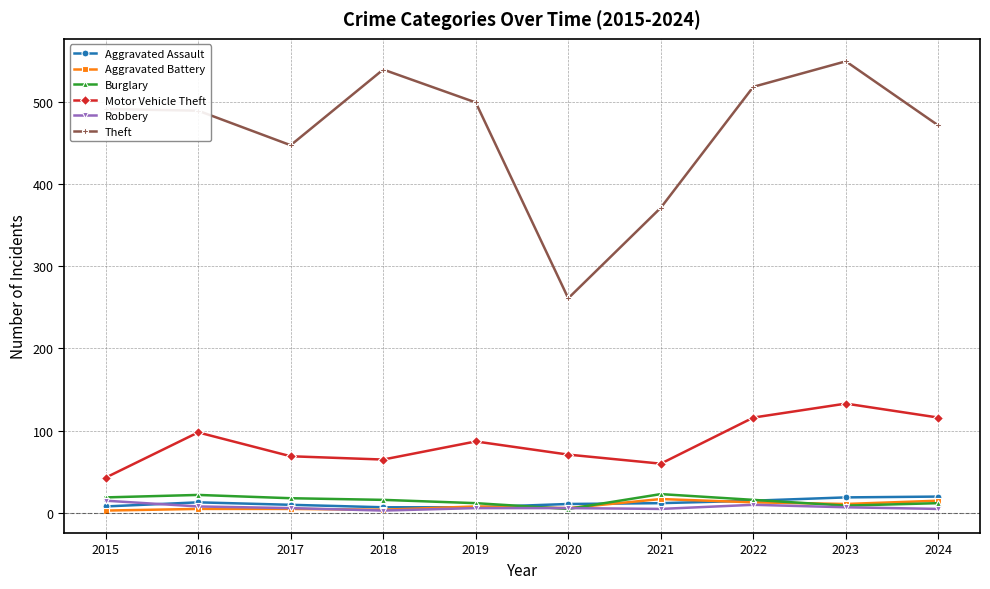

What is the average value of the Robbery series?

7